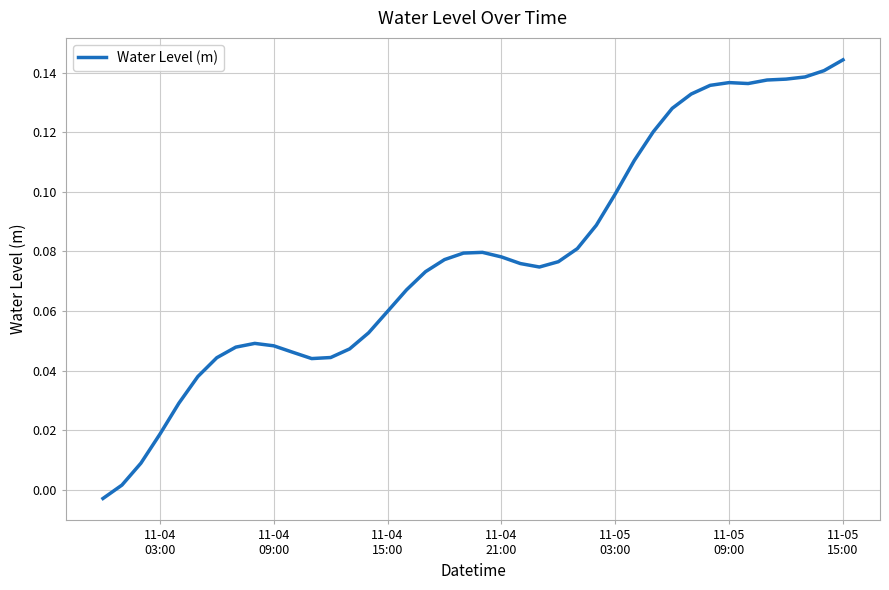

What is the sum of all values?

3.1